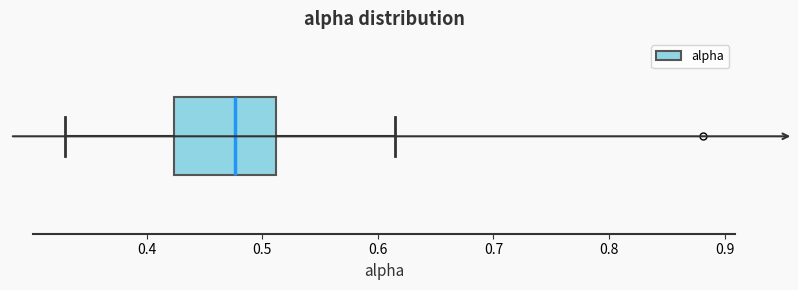

Where does the left whisker of the box end on the x-axis? The values are not printed on the chart, so give them approximately, as read against the axis.

0.33